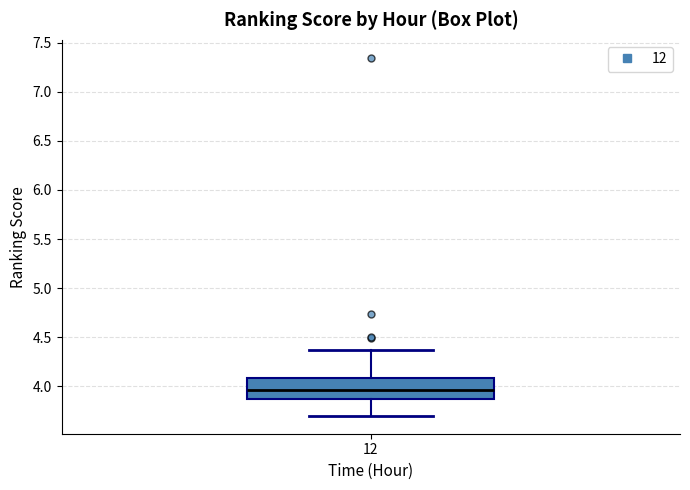

Where does the upper whisker of the box at x = 12 end on the y-axis? The values are not printed on the chart, so give them approximately, as read against the axis.

4.35